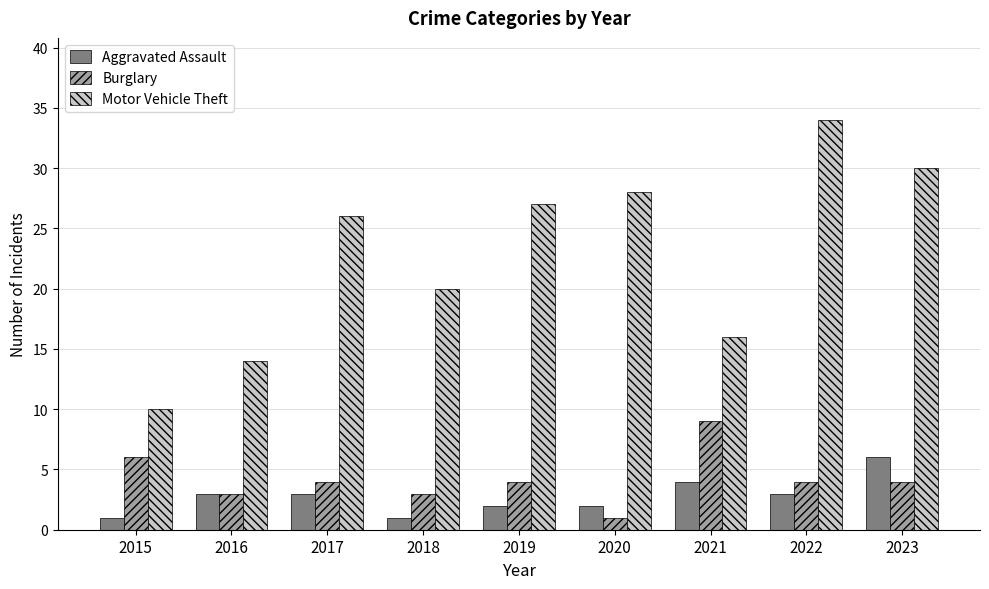

How many categories are shown in the chart?

9